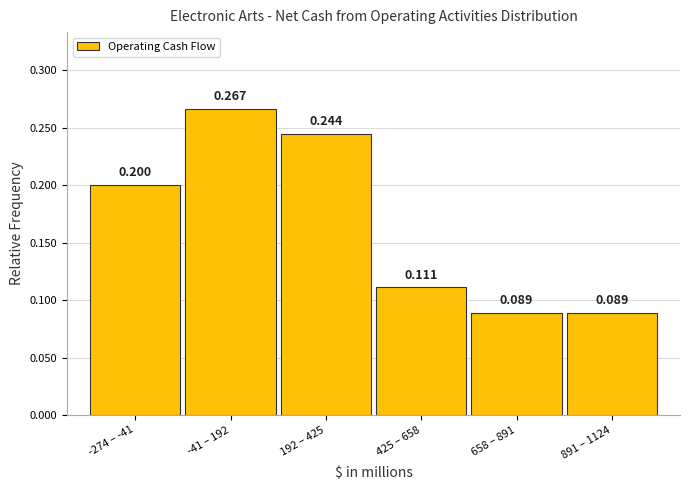

Are the bars horizontal?

No